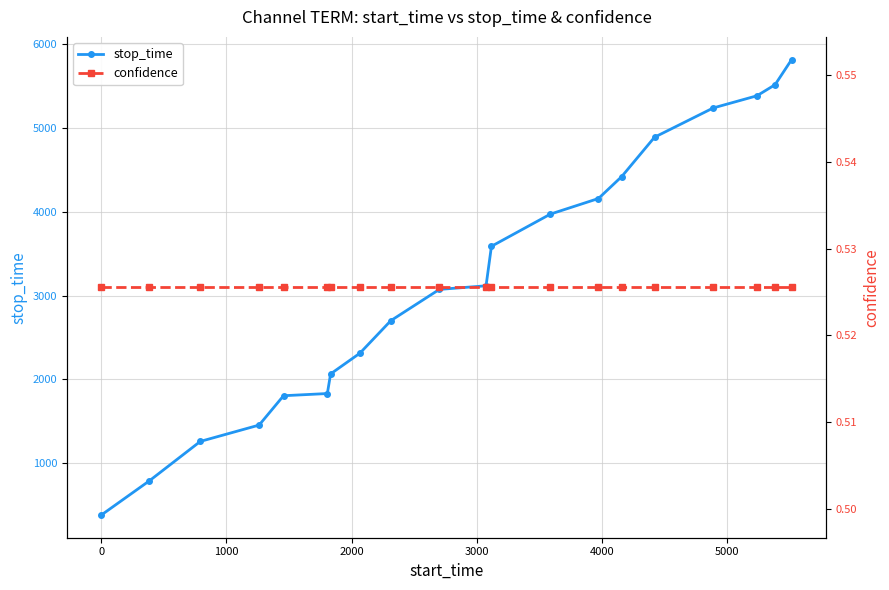

What is the value of the stop_time point at the 15th from the left?

4419